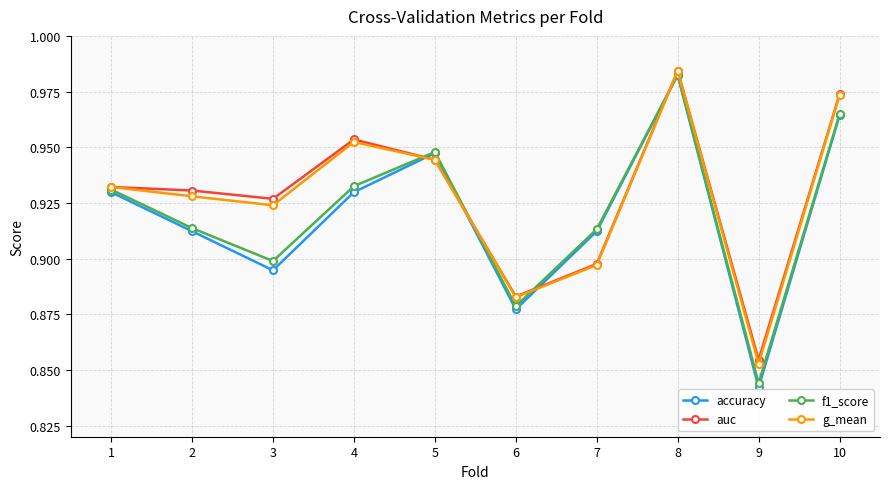

How many interior local valleys does the accuracy series have?

3